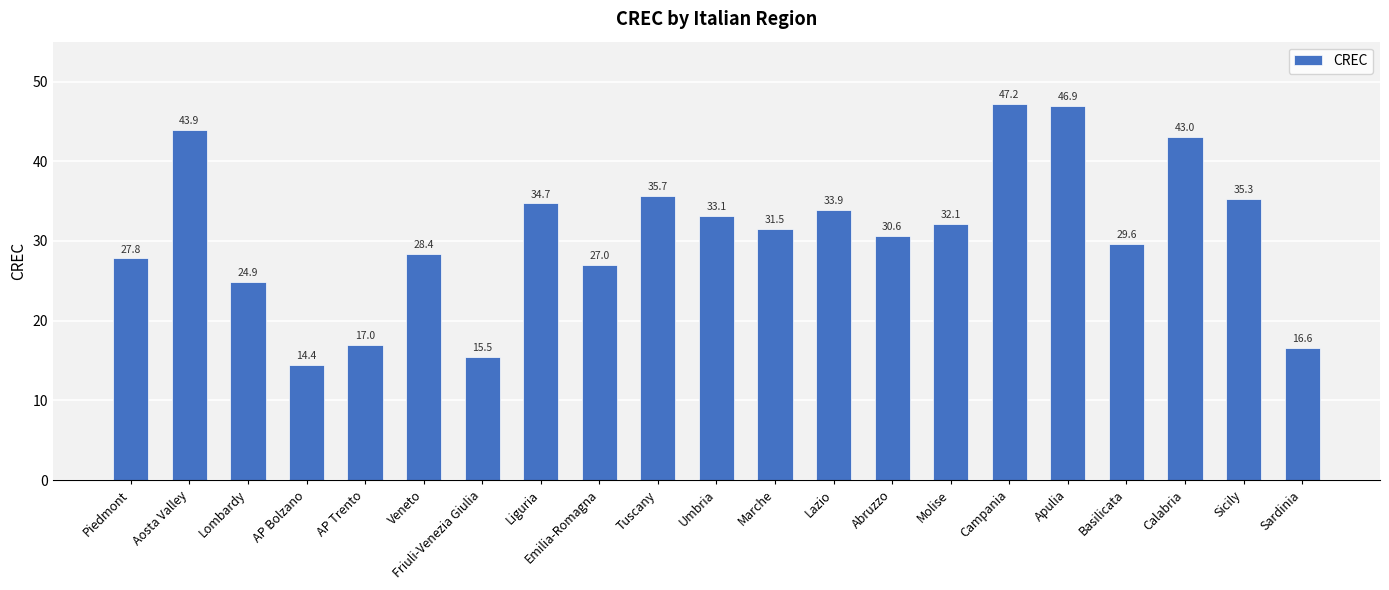

What is the sum of all values?

649.1